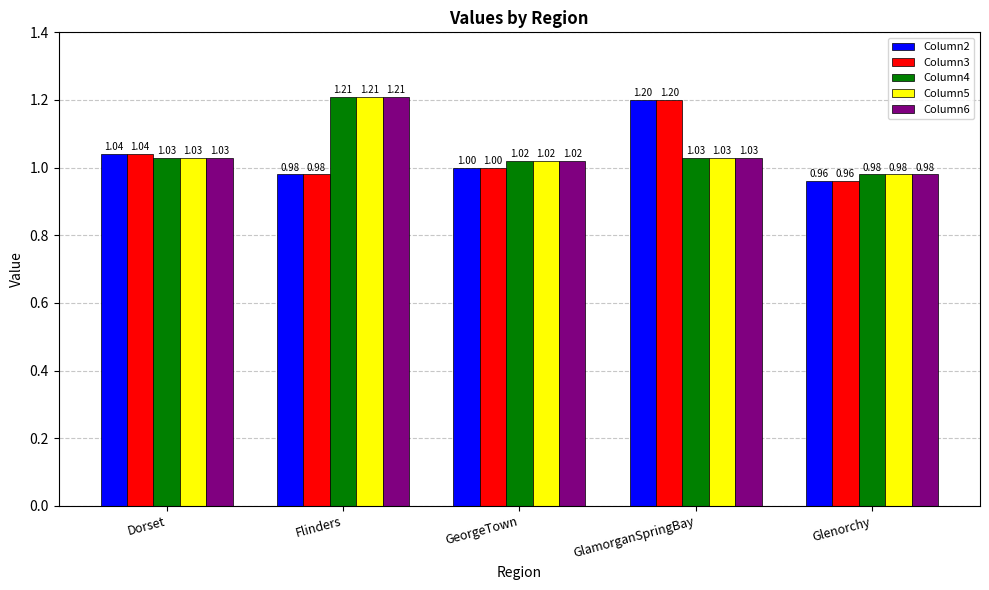

What is the difference between the Column3 values at GlamorganSpringBay and Dorset?

0.2